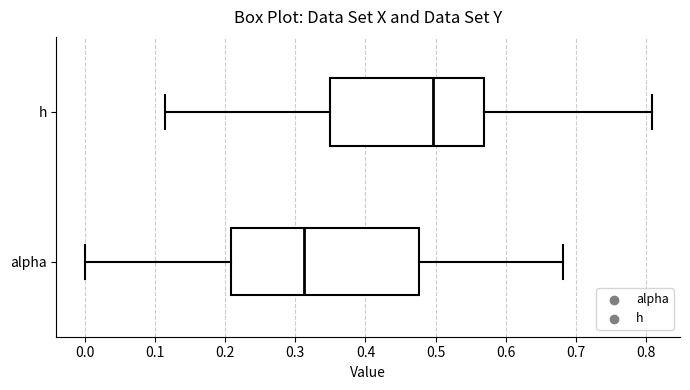

Which box is the widest, from its left edge to its right edge?

alpha